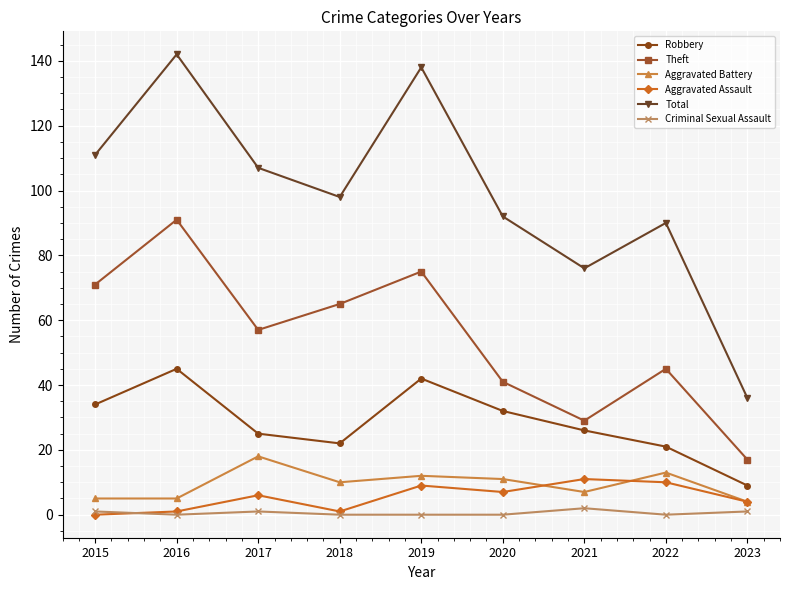

Reading left to right, what are all the values shown in this chart?

Robbery: 34	45	25	22	42	32	26	21	9
Theft: 71	91	57	65	75	41	29	45	17
Aggravated Battery: 5	5	18	10	12	11	7	13	4
Aggravated Assault: 0	1	6	1	9	7	11	10	4
Total: 111	142	107	98	138	92	76	90	36
Criminal Sexual Assault: 1	0	1	0	0	0	2	0	1